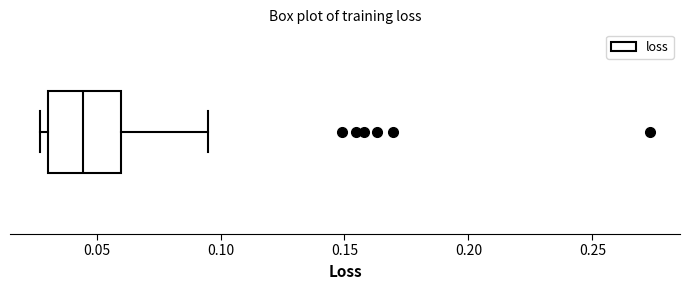

Read this box plot against the x-axis: the position of the median line, the range covered by the box, and the ends of both whiskers. The values are not printed on the chart, so give them approximately, as read against the axis.

median 0.045, box 0.030 to 0.060, whiskers 0.025 to 0.095